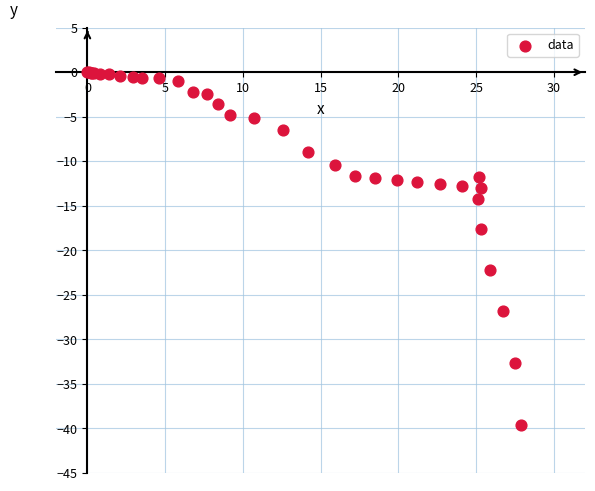

What Y value in the scatter plot is closest to -19?

-17.6